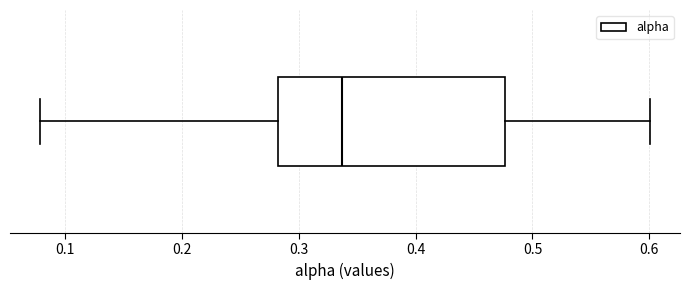

Transcribe this box plot: give where the median line is, the range the box spans, and where the two whiskers end, as read against the x-axis. The values are not printed on the chart, so give them approximately, as read against the axis.

median 0.34, box 0.28 to 0.48, whiskers 0.08 to 0.60